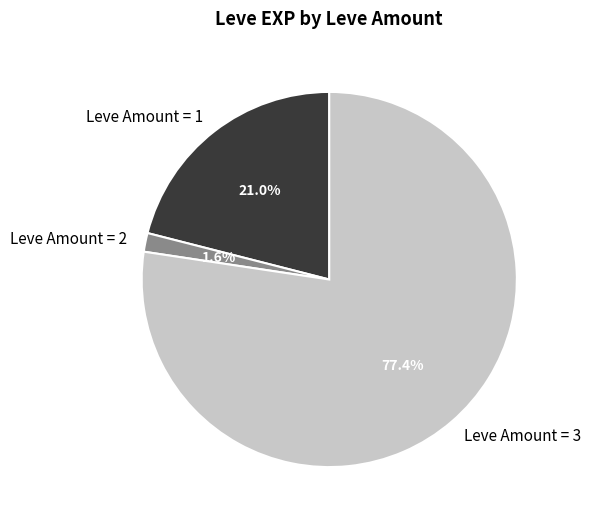

Rank the categories by value from lowest to highest.

Leve Amount = 2, Leve Amount = 1, Leve Amount = 3